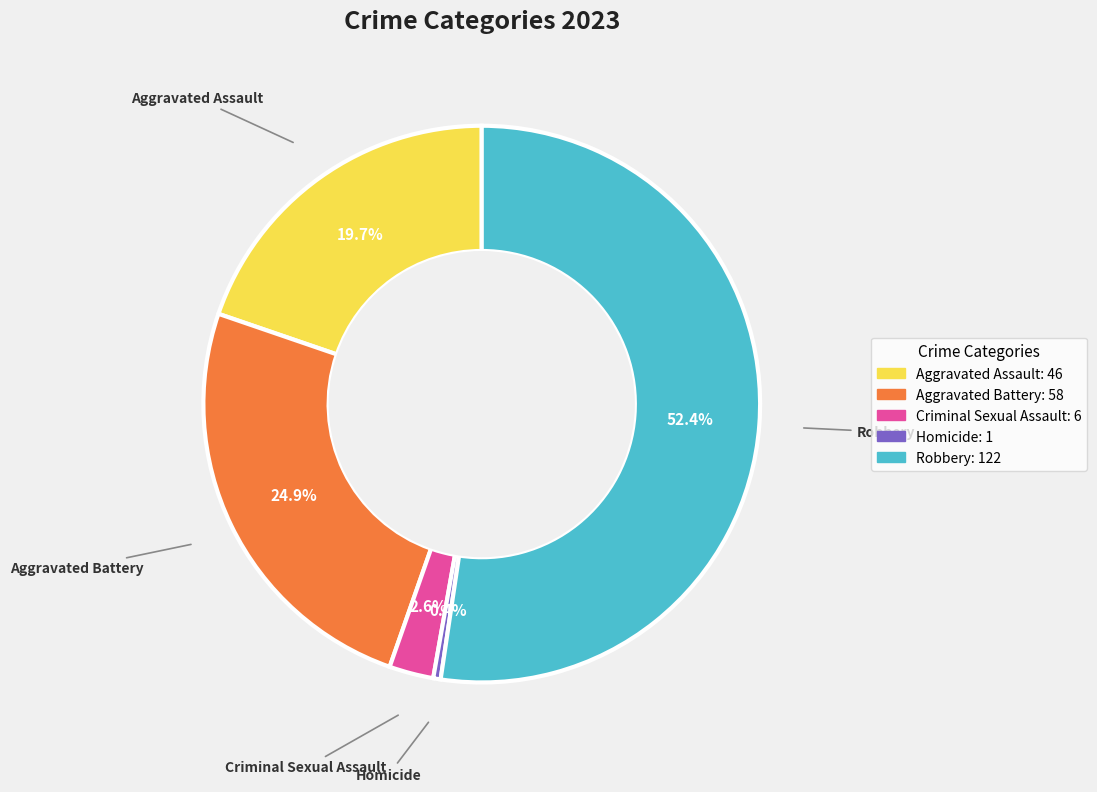

Count the number of slices in the pie.

5